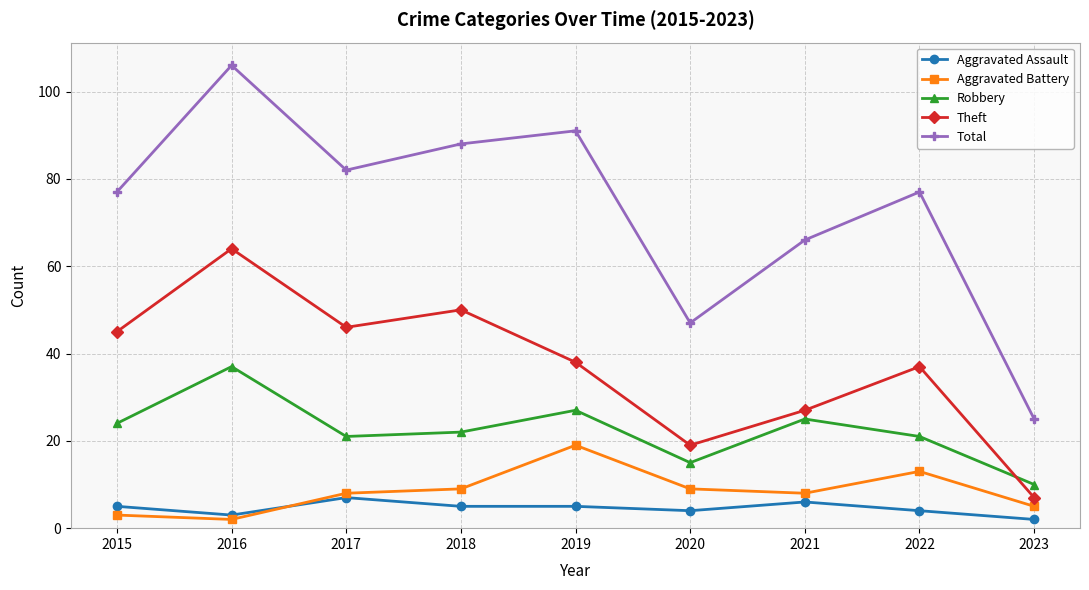

Reading right to left, extract all data points from this chart.

Aggravated Assault: 2023=2	2022=4	2021=6	2020=4	2019=5	2018=5	2017=7	2016=3	2015=5
Aggravated Battery: 2023=5	2022=13	2021=8	2020=9	2019=19	2018=9	2017=8	2016=2	2015=3
Robbery: 2023=10	2022=21	2021=25	2020=15	2019=27	2018=22	2017=21	2016=37	2015=24
Theft: 2023=7	2022=37	2021=27	2020=19	2019=38	2018=50	2017=46	2016=64	2015=45
Total: 2023=25	2022=77	2021=66	2020=47	2019=91	2018=88	2017=82	2016=106	2015=77